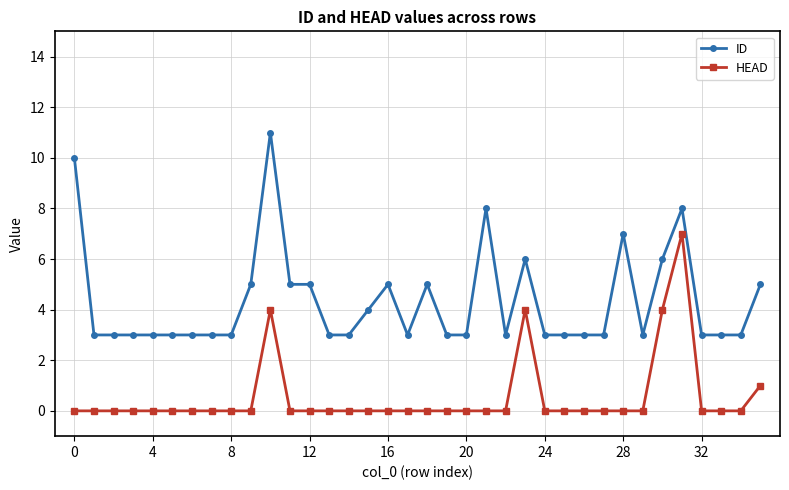

True or false: ID and HEAD intersect in this chart.

False